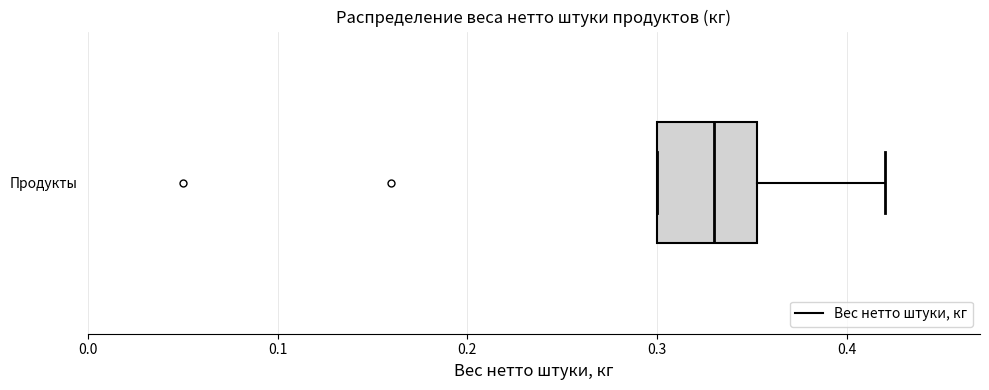

Where does the right whisker of the box for Продукты end on the x-axis? The values are not printed on the chart, so give them approximately, as read against the axis.

0.42